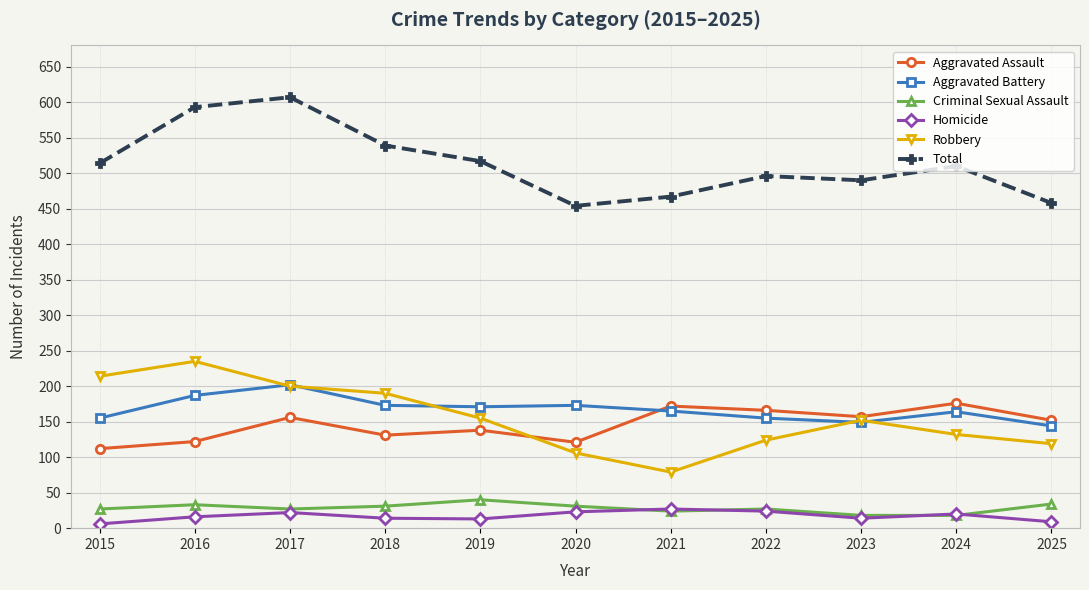

Is this an area chart (filled region under the line)?

No